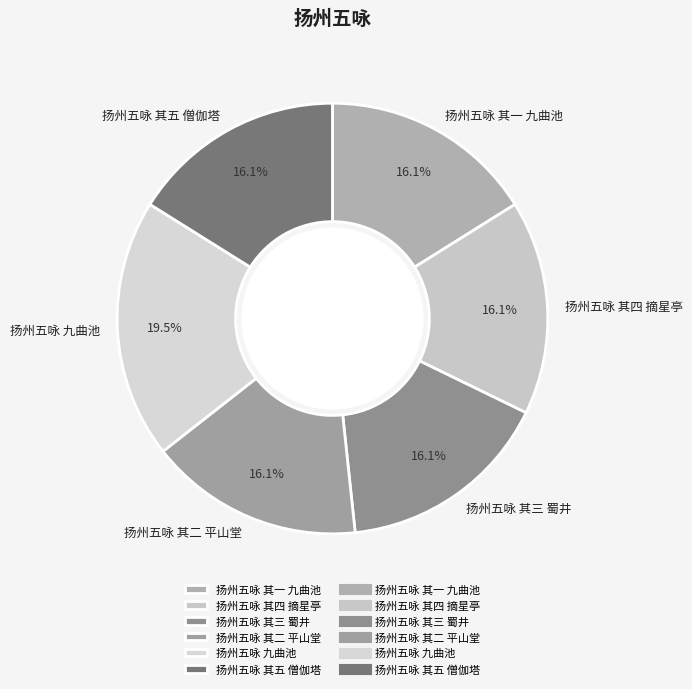

Count the number of slices in the pie.

6